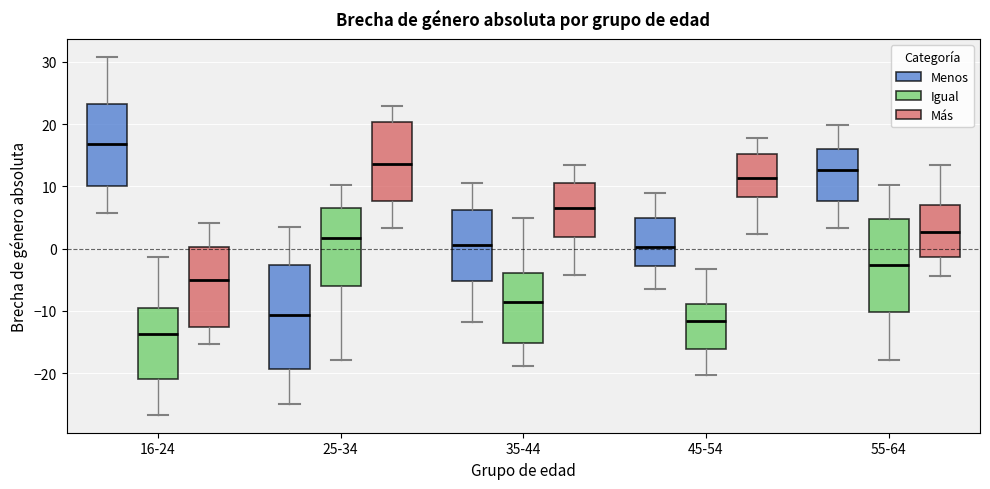

Which box has the highest median line?

16-24 (Menos)